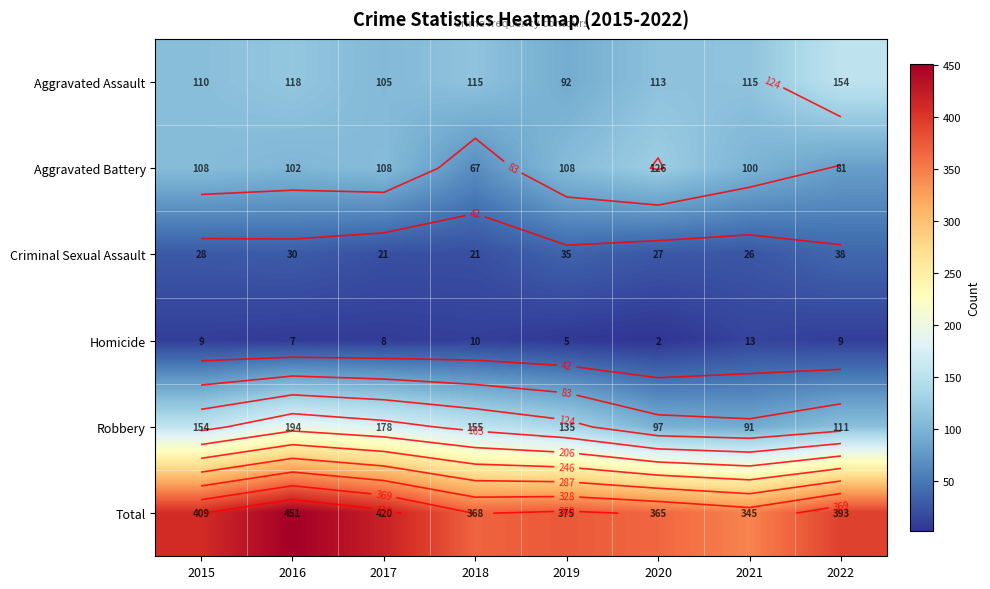

What is the minimum value shown in the chart?

2